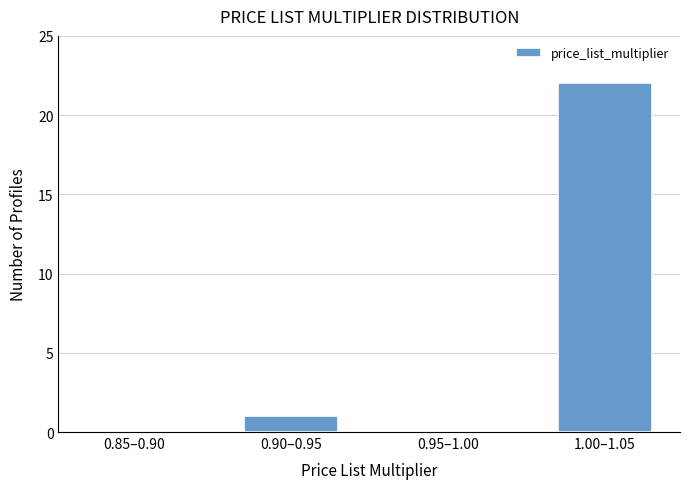

Reading left to right, what are all the values shown in this chart?

0.85–0.90=0	0.90–0.95=1	0.95–1.00=0	1.00–1.05=22